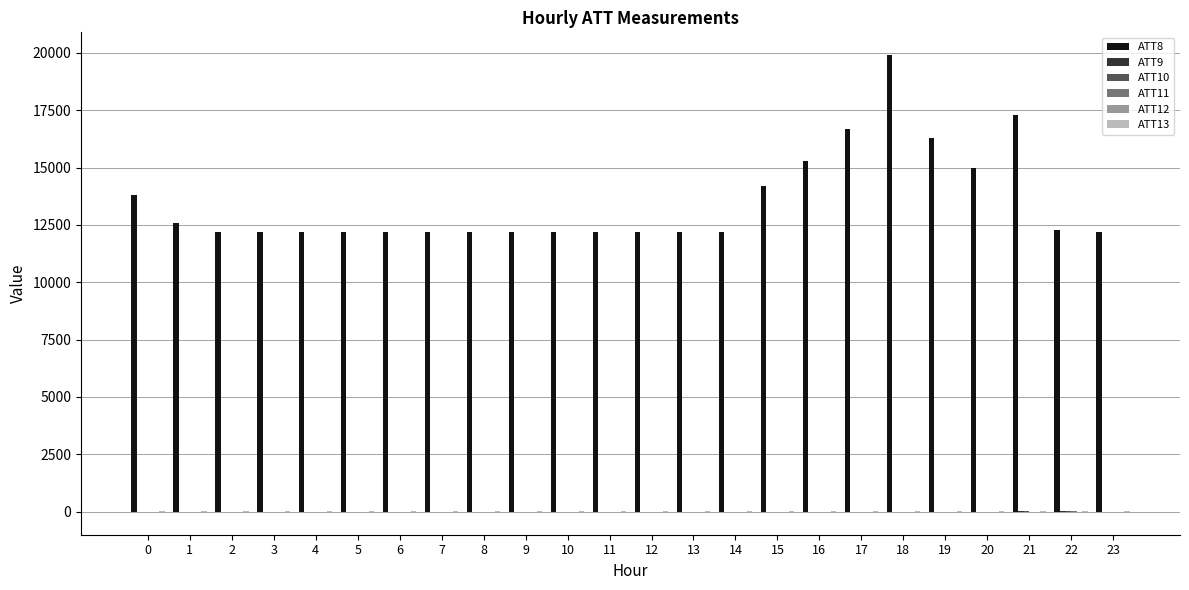

What is the average value of the ATT8 series?

13508.3